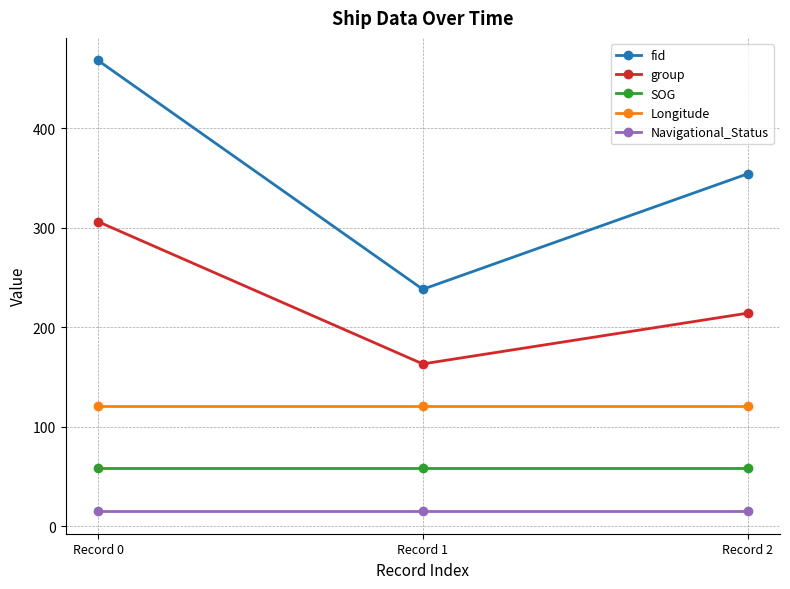

Which series has the largest total across all categories?

fid